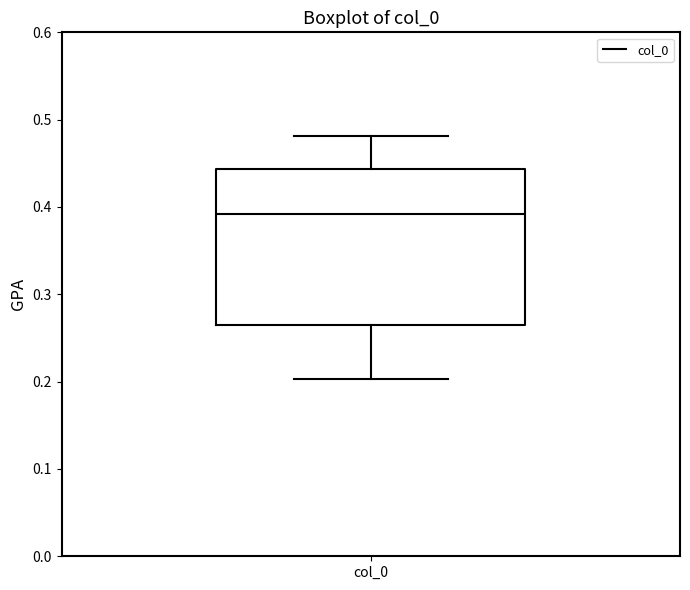

Read this box plot against the y-axis: the position of the median line, the range covered by the box, and the ends of both whiskers. The values are not printed on the chart, so give them approximately, as read against the axis.

median 0.39, box 0.26 to 0.44, whiskers 0.20 to 0.48